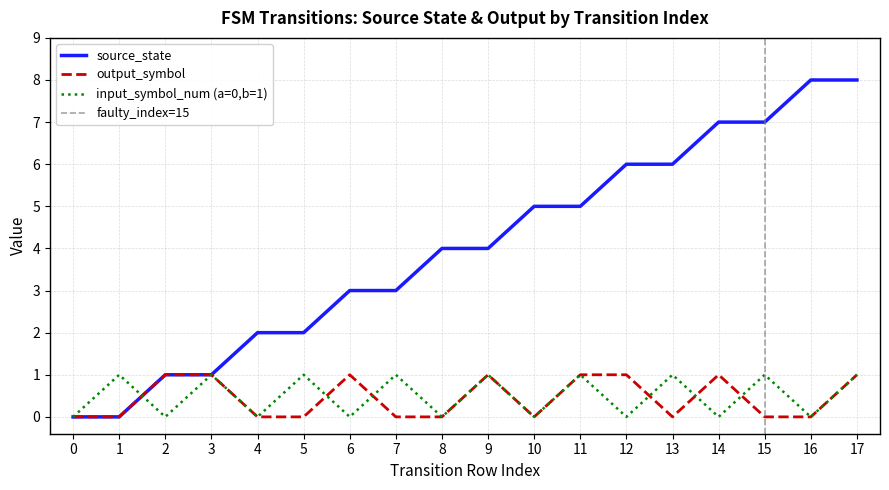

List the series in order of their peak value, lowest first.

input_symbol_num, output_symbol, source_state